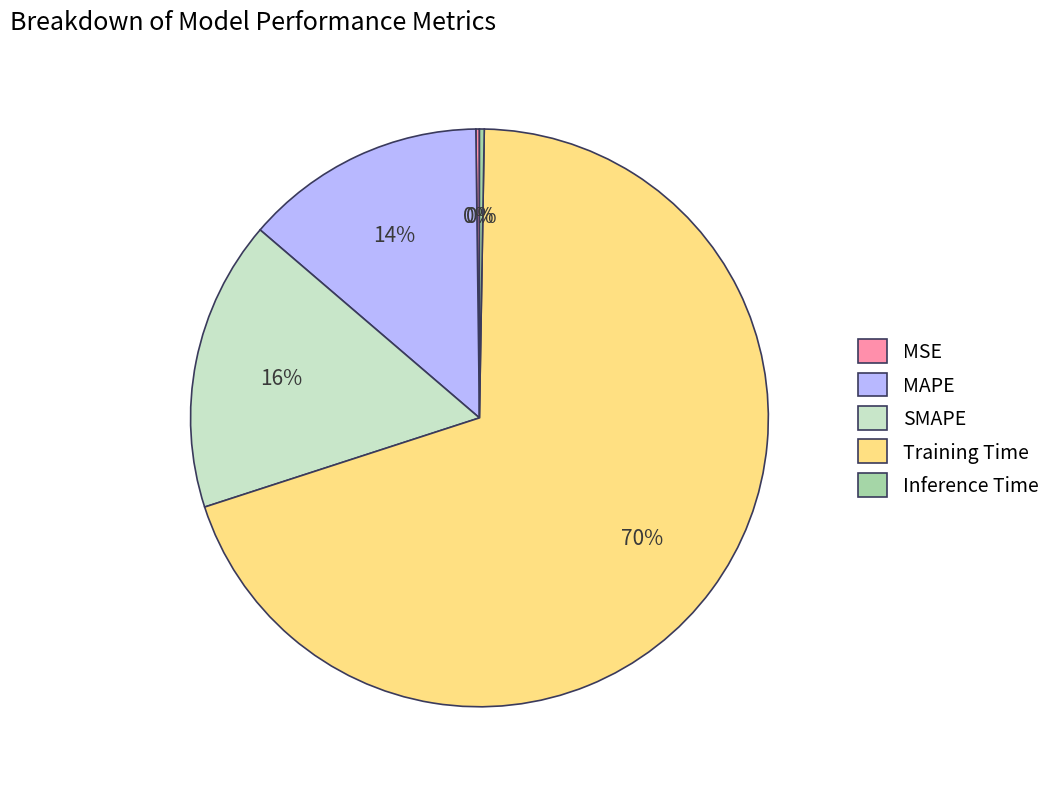

Is it true that MAPE is 19% of the pie?

False